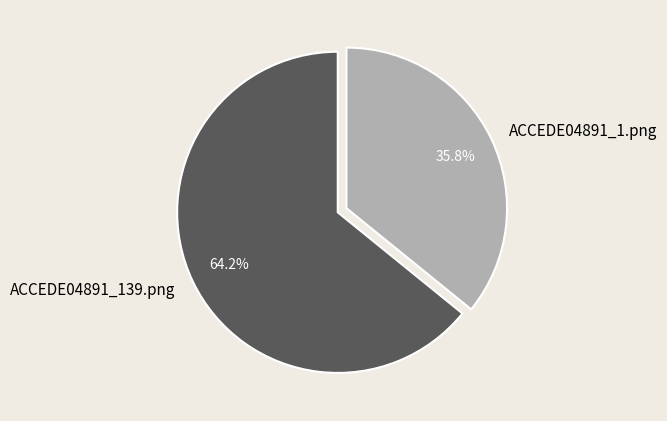

Do ACCEDE04891_1.png and ACCEDE04891_139.png together represent more than half of the pie?

Yes